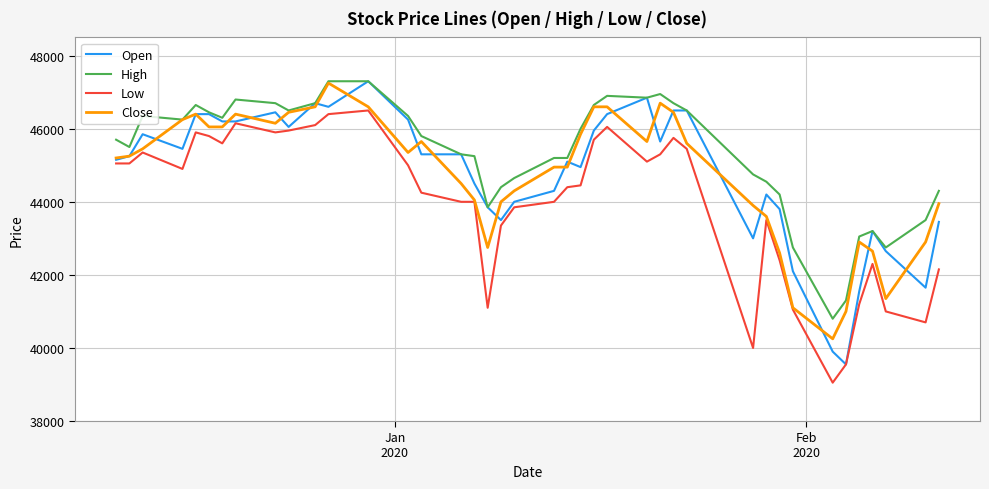

What is the lowest value of the Close series?

40250